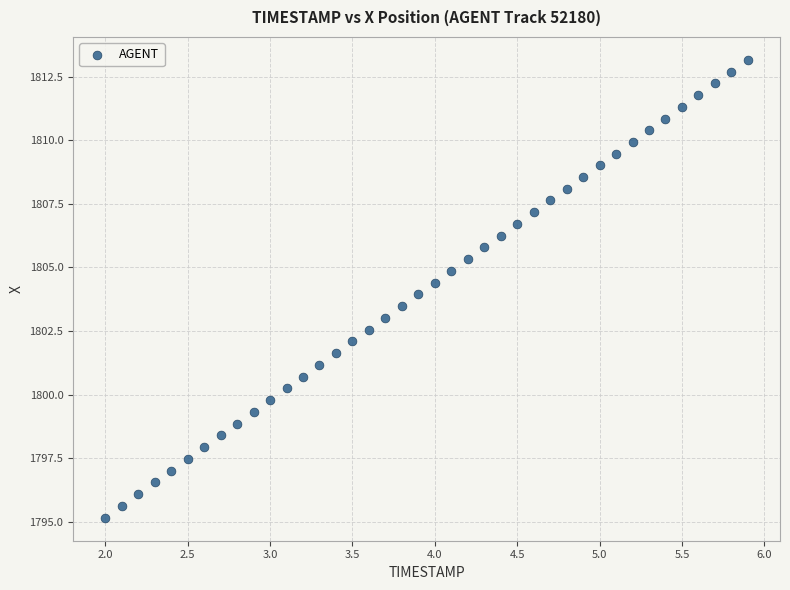

What is the range of Y values (max minus min)?

18.0